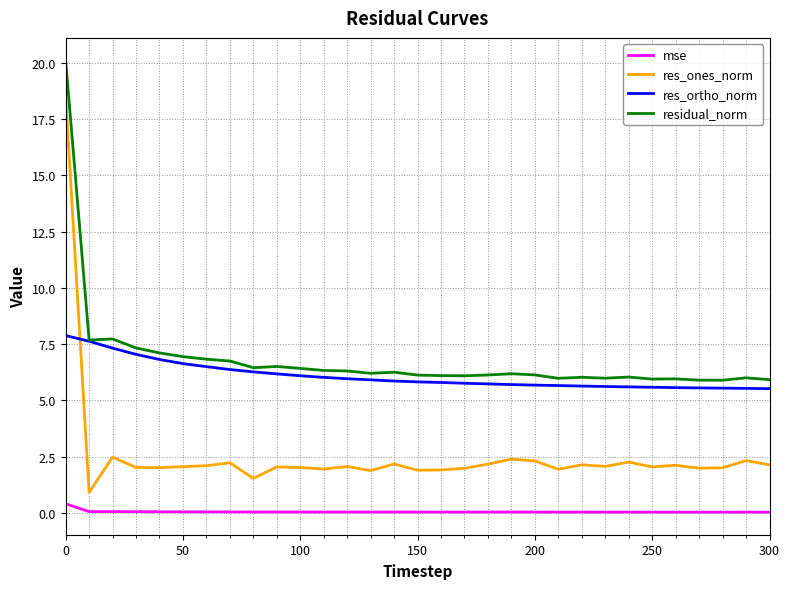

What is the difference between the maximum and minimum values in the residual_norm series?

14.2